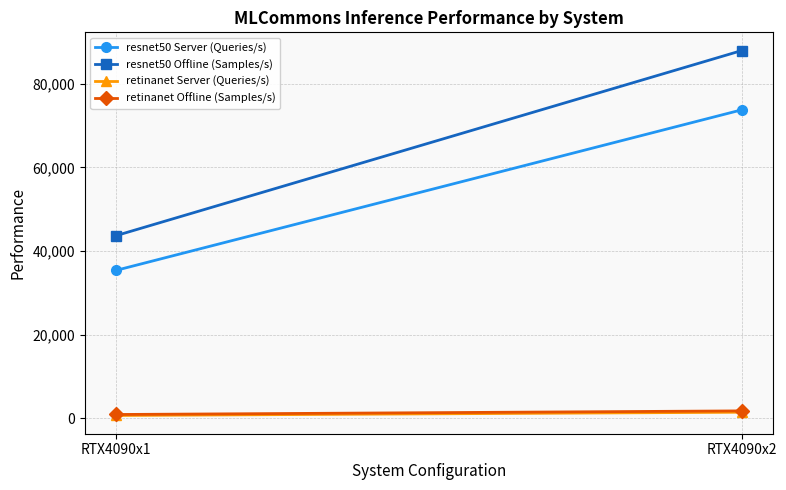

What is the spread (max minus min) of values at RTX4090x2?

86507.6